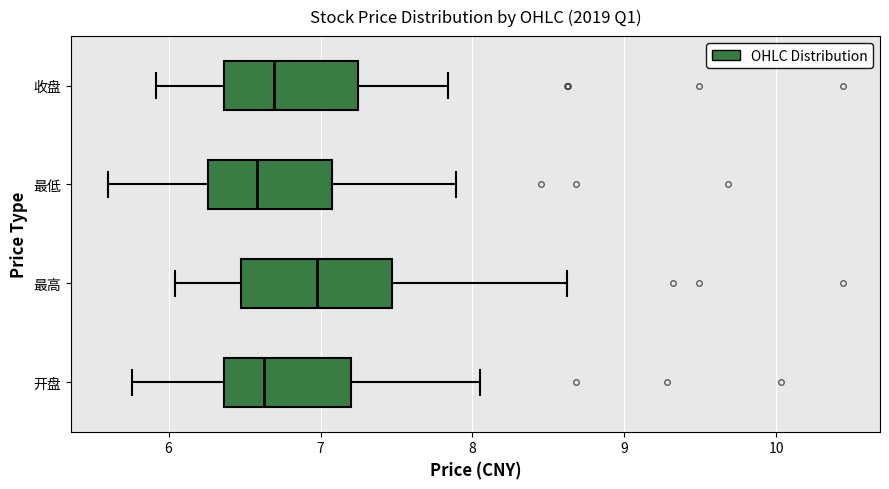

Reading bottom to top, read every box against the x-axis: the position of its median line, the range the box covers, and the ends of its whiskers. The values are not printed on the chart, so give them approximately, as read against the axis.

开盘: median 6.6, box 6.4 to 7.2, whiskers 5.8 to 8.1
最高: median 7.0, box 6.5 to 7.5, whiskers 6.0 to 8.6
最低: median 6.6, box 6.3 to 7.1, whiskers 5.6 to 7.9
收盘: median 6.7, box 6.4 to 7.2, whiskers 5.9 to 7.8